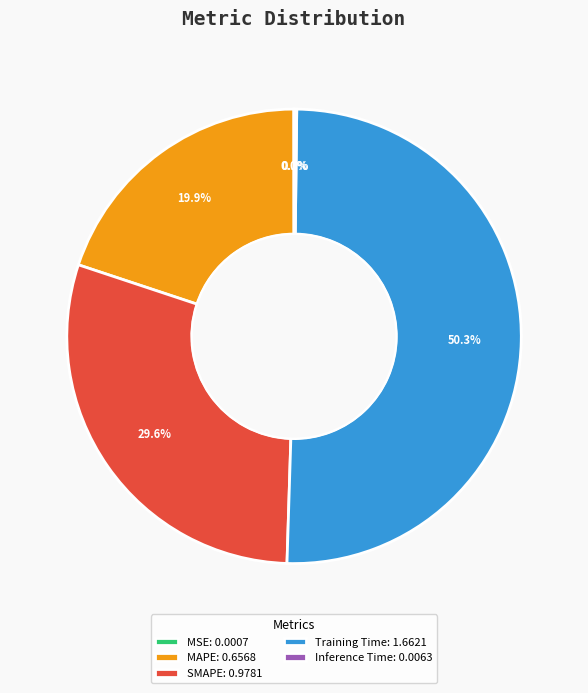

Between Training Time and MAPE, which is larger?

Training Time